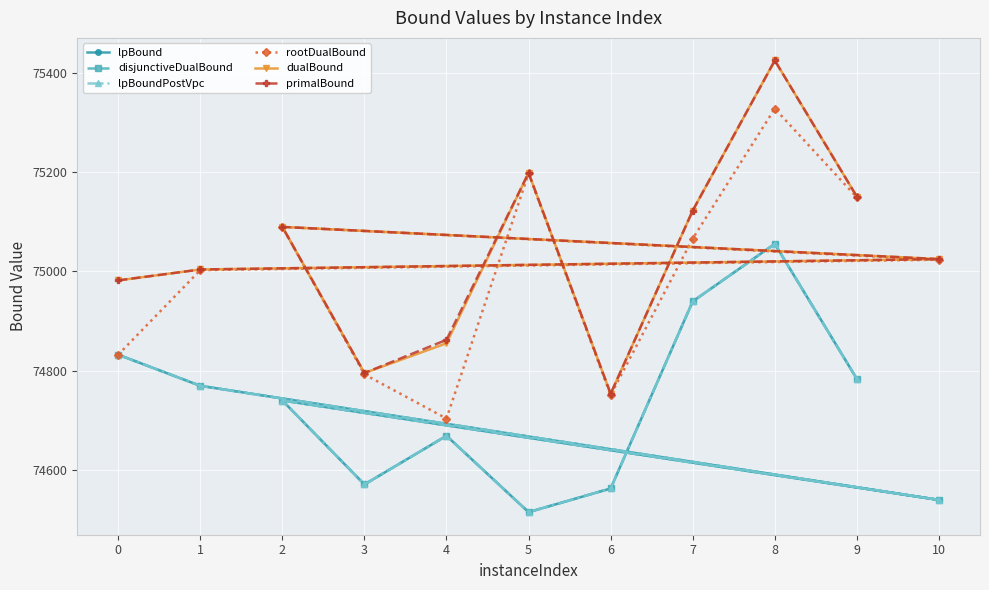

True or false: lpBound has a value of 120231.0 at 5.

False